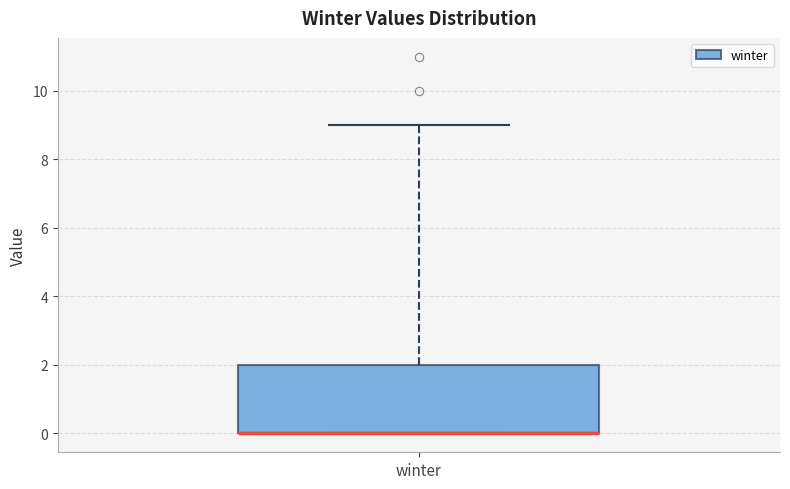

Read this box plot against the y-axis: the position of the median line, the range covered by the box, and the ends of both whiskers. The values are not printed on the chart, so give them approximately, as read against the axis.

median 0 (drawn on the box's lower edge), box 0 to 2, whiskers 0 to 9